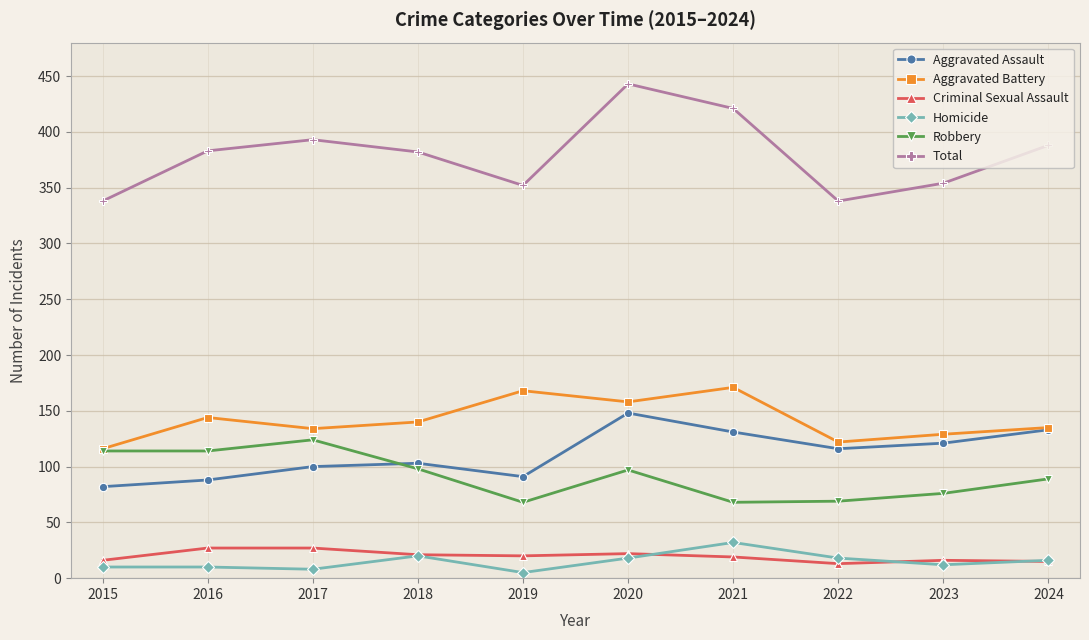

What is the difference between the Aggravated Battery values at 2015 and 2023?

13